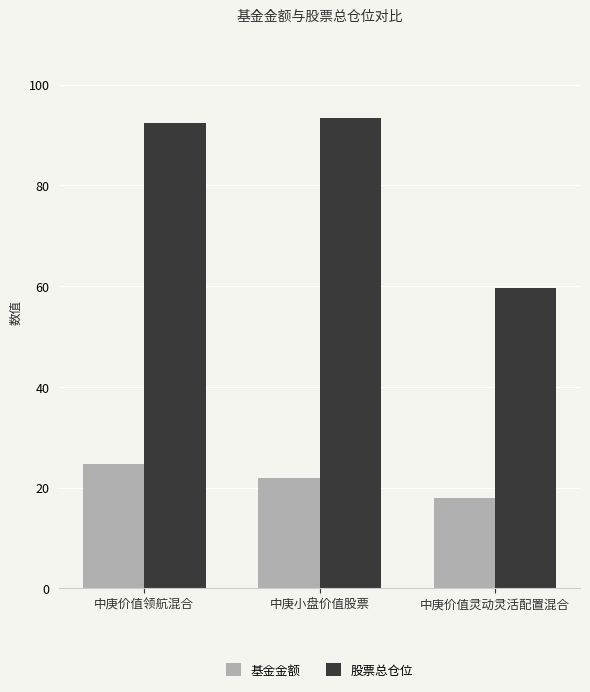

Which label corresponds to the smallest value in the chart?

中庚价值灵动灵活配置混合